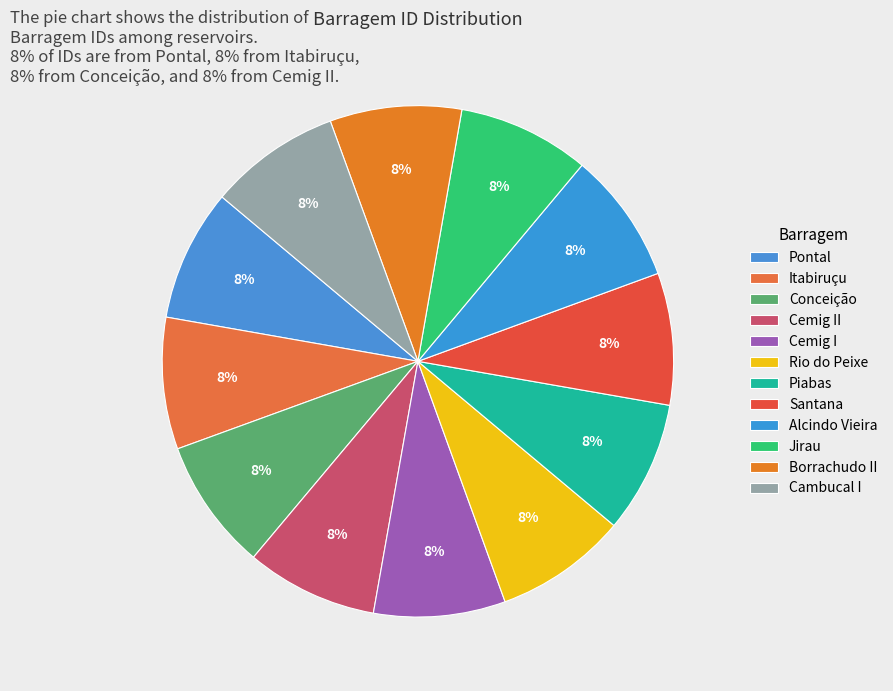

What is the largest slice in the pie chart?

Rio do Peixe